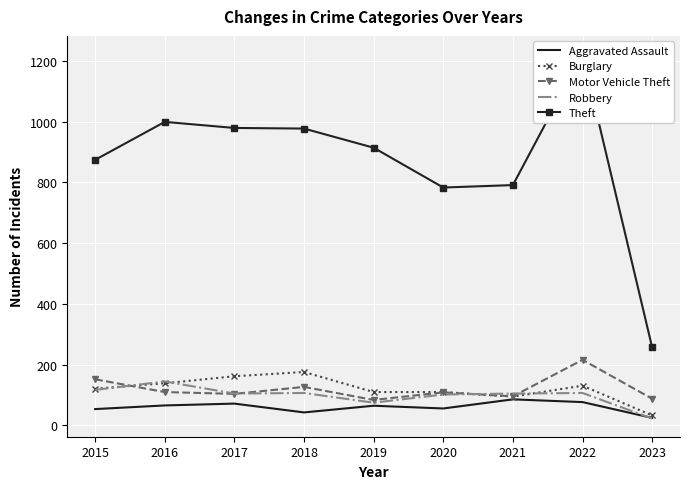

How many values in the Motor Vehicle Theft series exceed 109?

4